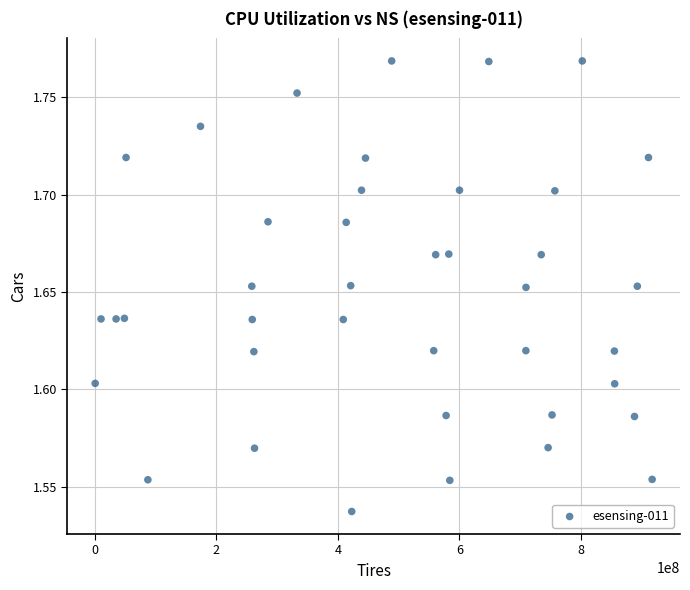

What is the range of X values (max minus min)?

916539721.0